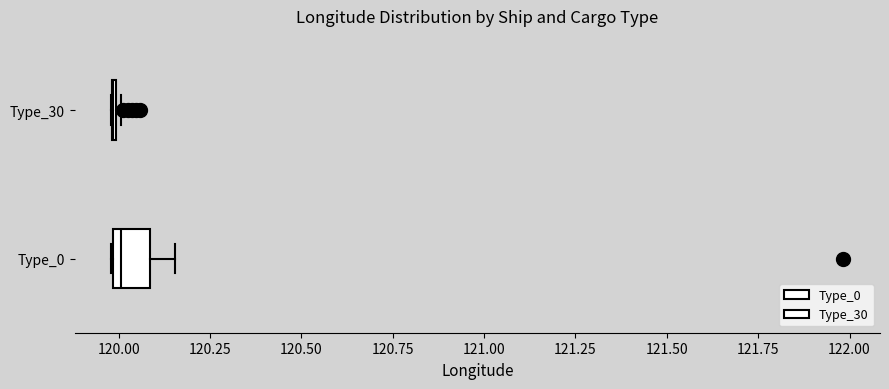

Reading bottom to top, read every box against the x-axis: the position of its median line, the range the box covers, and the ends of its whiskers. The values are not printed on the chart, so give them approximately, as read against the axis.

Type_0: median 120.00 (just right of the box's left edge), box 120.00 to 120.10, whiskers 120.00 to 120.15
Type_30: box collapsed to a line at 120.00, whiskers 120.00 to 120.00